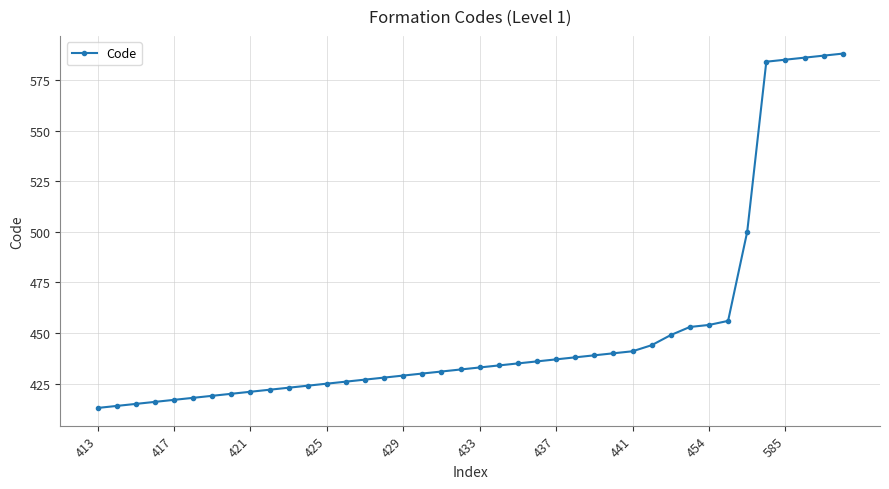

What is the greatest value displayed?

588